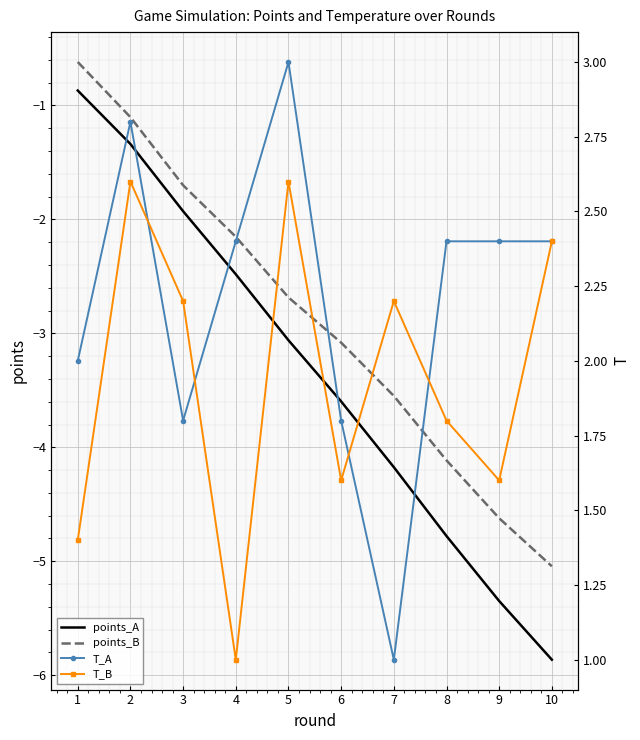

Reading left to right, extract all data points from this chart.

points_A: -0.9	-1.3	-1.9	-2.5	-3.1	-3.6	-4.2	-4.8	-5.3	-5.9
points_B: -0.6	-1.1	-1.7	-2.2	-2.7	-3.1	-3.5	-4.1	-4.6	-5.0
T_A: 2.0	2.8	1.8	2.4	3.0	1.8	1.0	2.4	2.4	2.4
T_B: 1.4	2.6	2.2	1.0	2.6	1.6	2.2	1.8	1.6	2.4